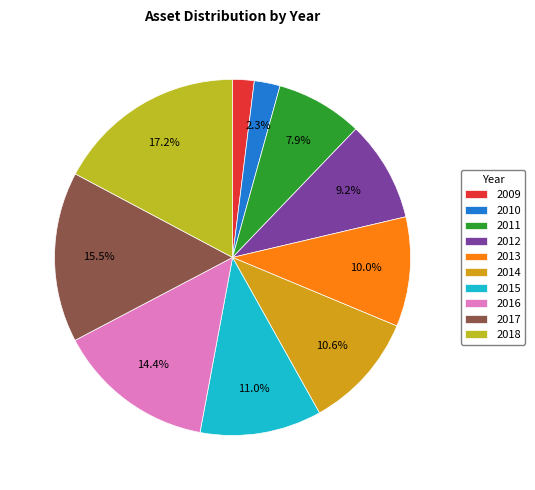

To the nearest percent, what is the average slice percentage?

10%